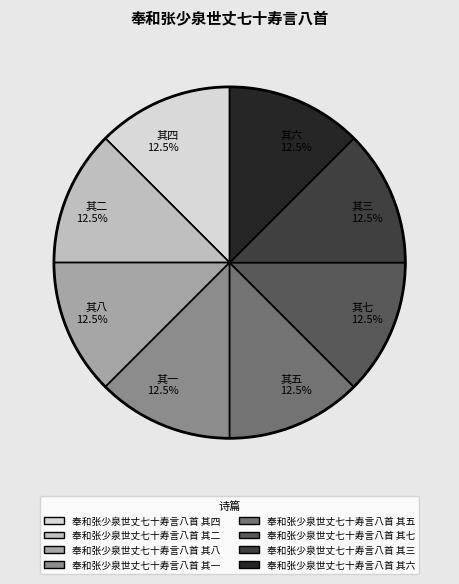

Do 其三 12.5% and 其二 12.5% together represent more than half of the pie?

No